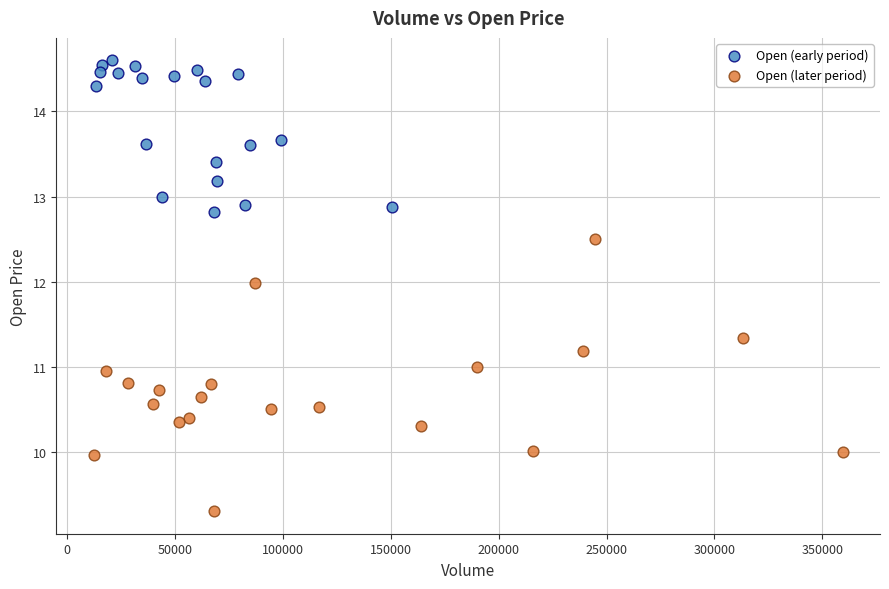

Which series has the widest spread of Y values?

Open (later period)